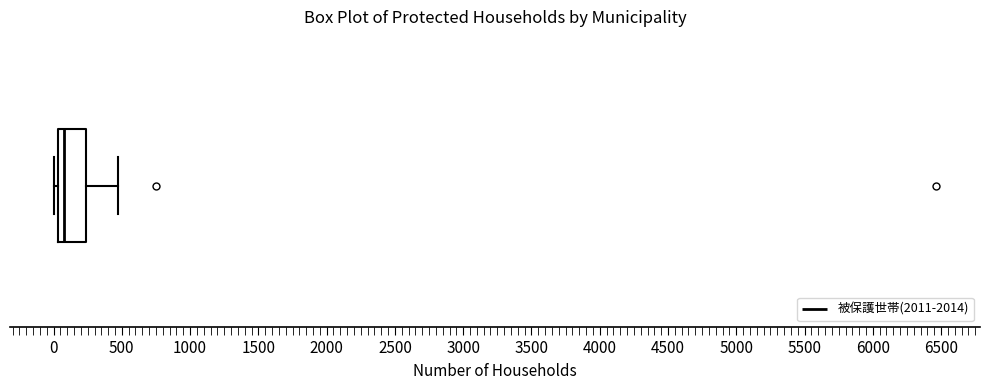

Transcribe this box plot: give where the median line is, the range the box spans, and where the two whiskers end, as read against the x-axis. The values are not printed on the chart, so give them approximately, as read against the axis.

median 50 (just right of the box's left edge), box 50 to 250, whiskers 0 to 450